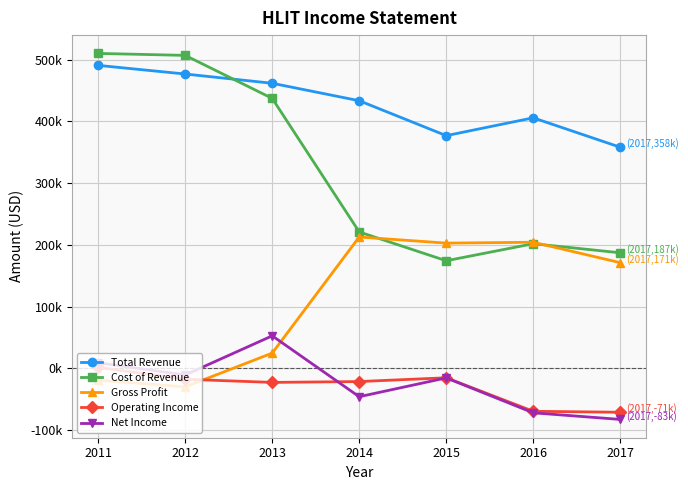

Is this an area chart (filled region under the line)?

No